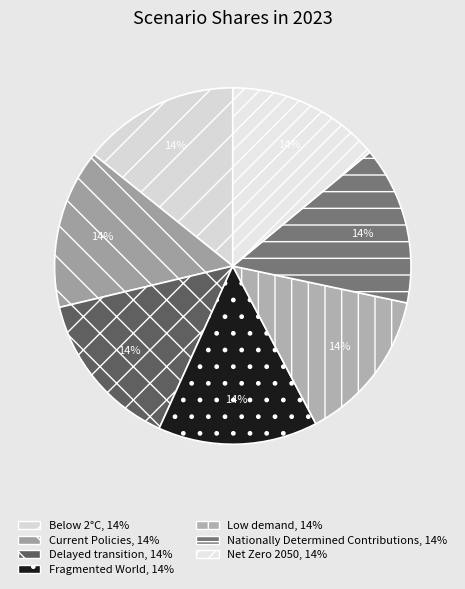

Between Current Policies and Below 2°C, which is larger?

Current Policies